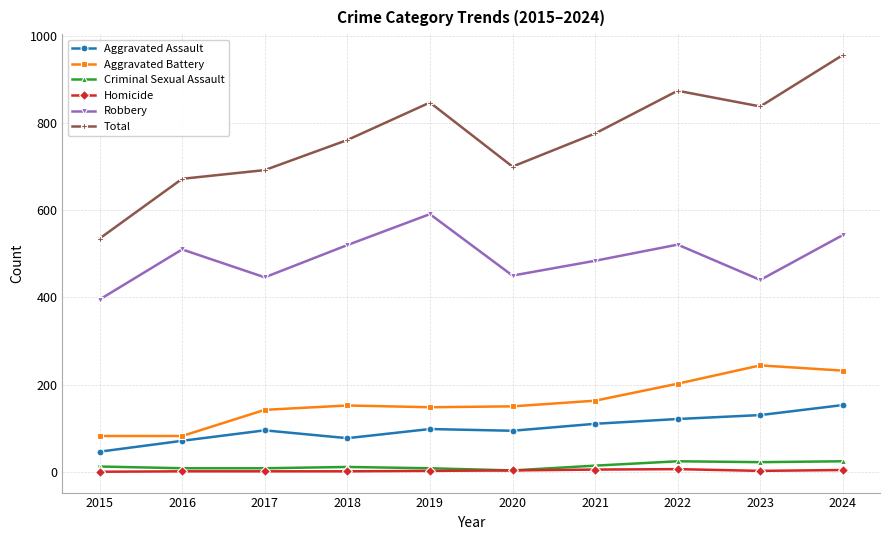

True or false: Robbery and Aggravated Assault cross at least once.

False